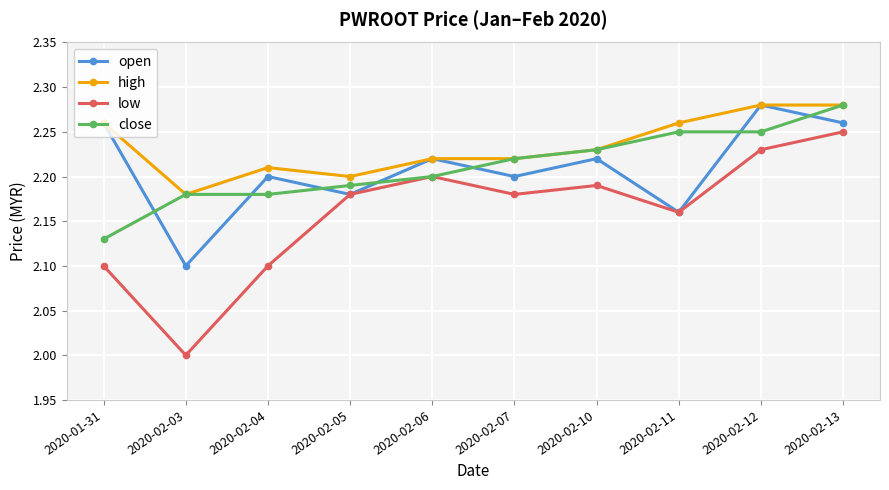

The value of close at 2020-02-04 is 3.6. True or false?

False